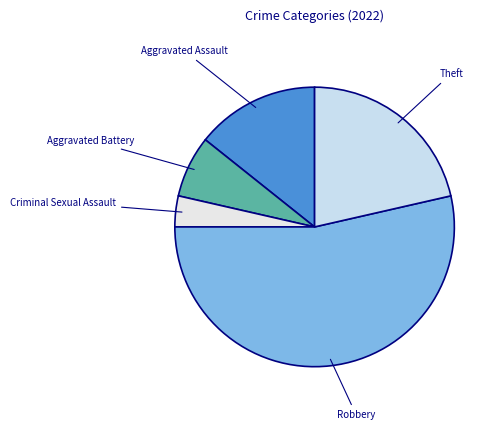

What is the majority slice?

Robbery